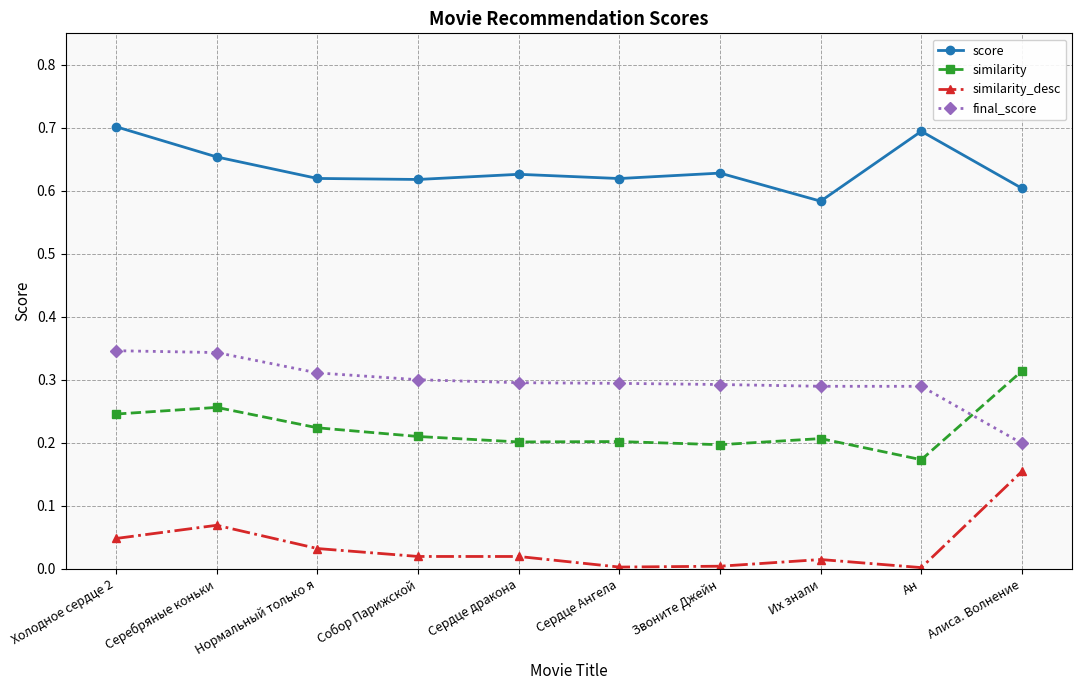

Where is the first local maximum for similarity_desc?

Серебряные коньки